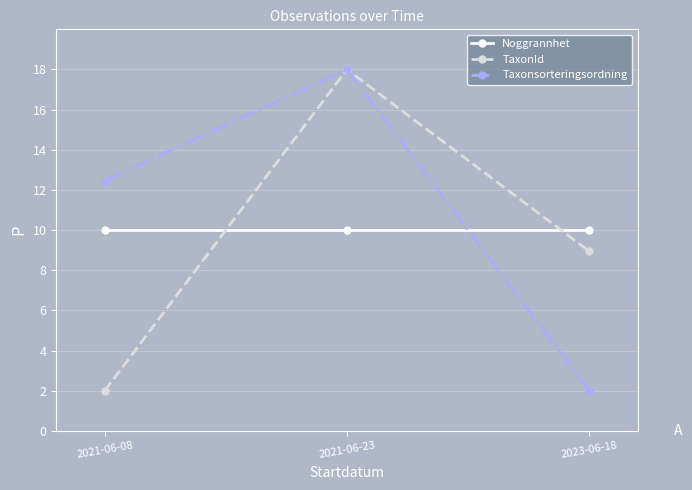

How many series are shown in this chart?

3